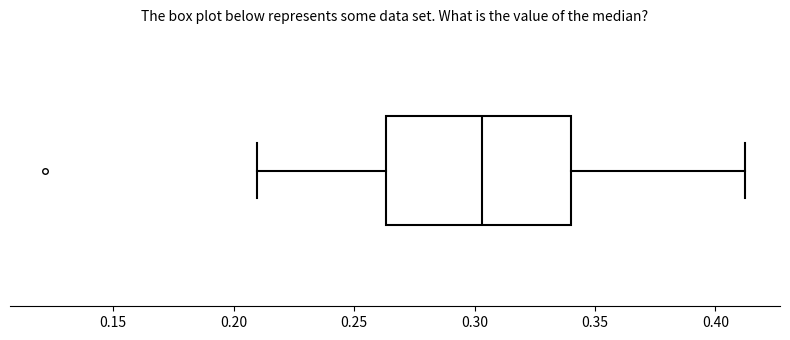

Transcribe this box plot: give where the median line is, the range the box spans, and where the two whiskers end, as read against the x-axis. The values are not printed on the chart, so give them approximately, as read against the axis.

median 0.305, box 0.265 to 0.340, whiskers 0.210 to 0.410